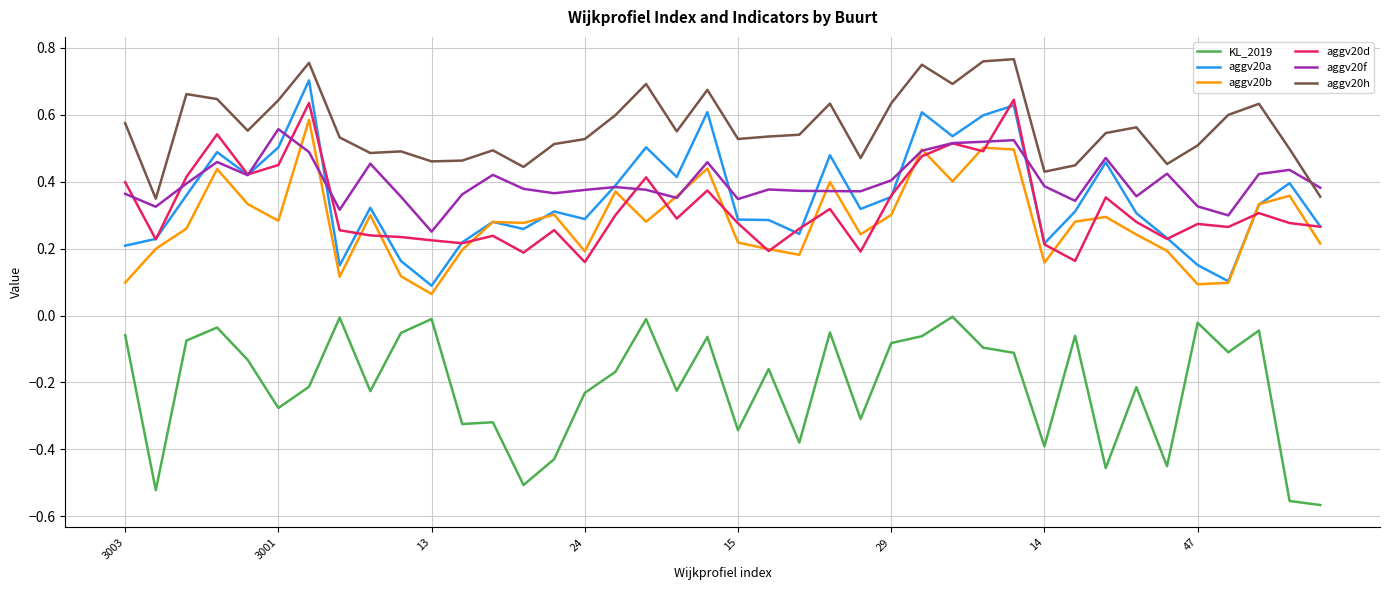

Which series has the largest total across all categories?

aggv20h